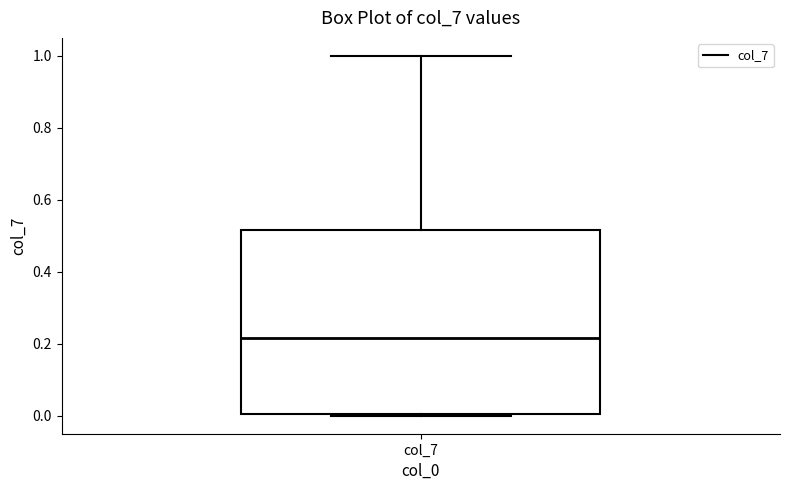

Where does the upper whisker of the box for col_7 end on the y-axis? The values are not printed on the chart, so give them approximately, as read against the axis.

1.00